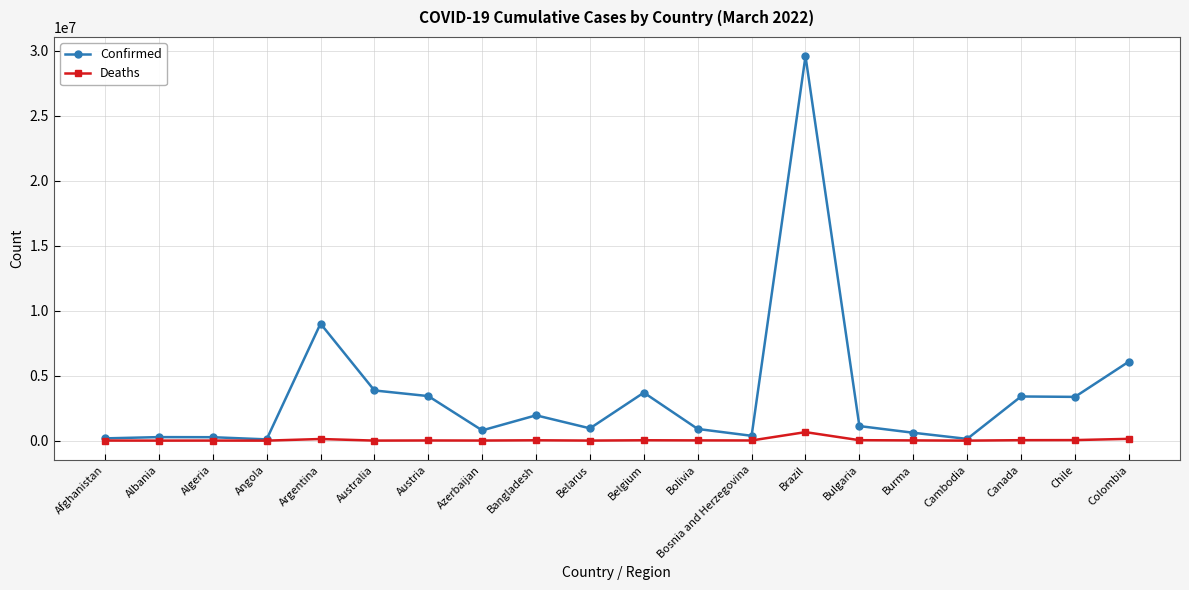

Rank the series by their average value, from lowest to highest.

Deaths, Confirmed